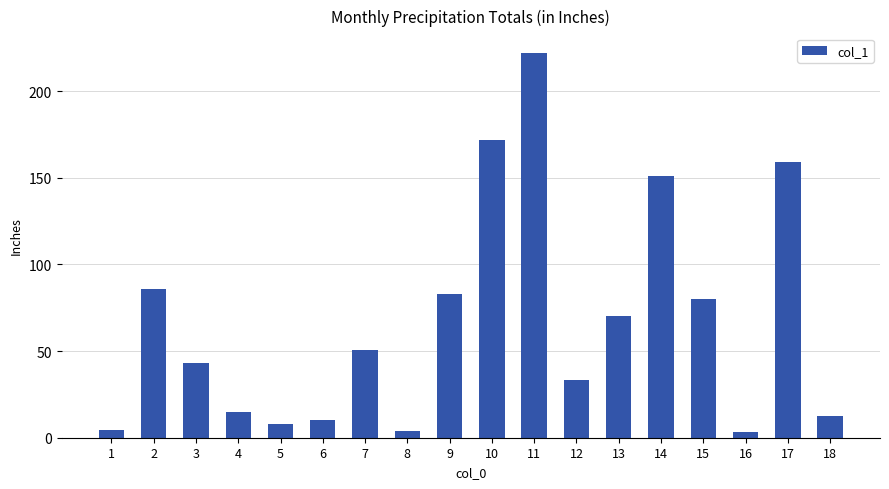

What is the ratio of the value at 10 to the value at 5?

21.2